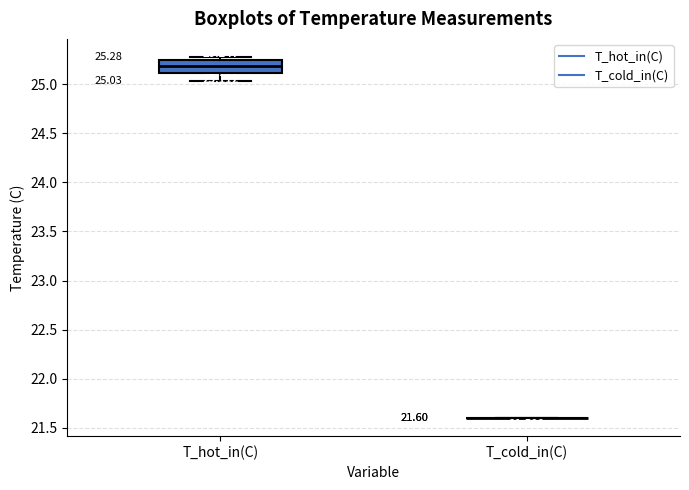

Comparing the boxes themselves (not the whiskers), which one is the tallest?

T_hot_in(C)